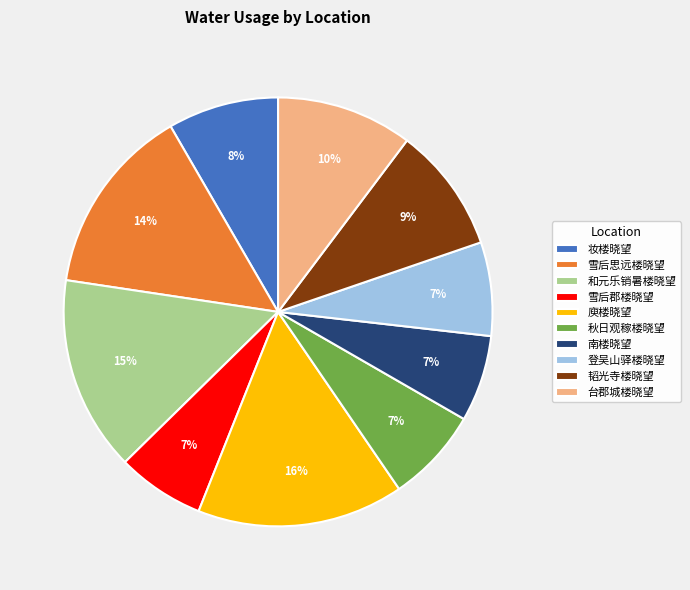

Which slice is the largest?

庾楼晓望